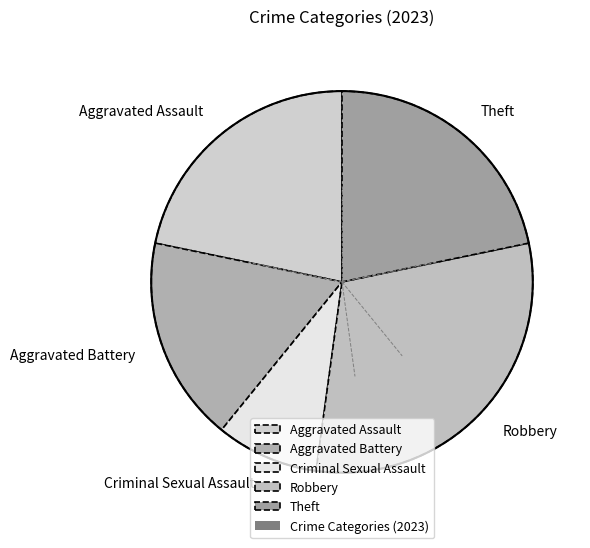

Is the sum of Aggravated Battery and Criminal Sexual Assault greater than half?

No